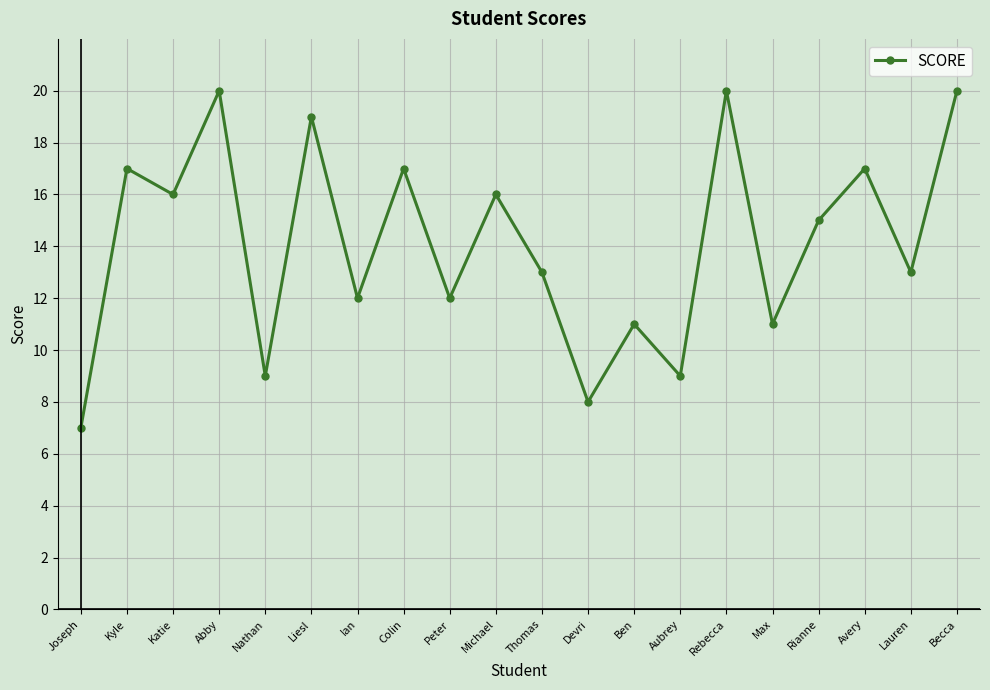

Where does the data first go above 15?

Kyle